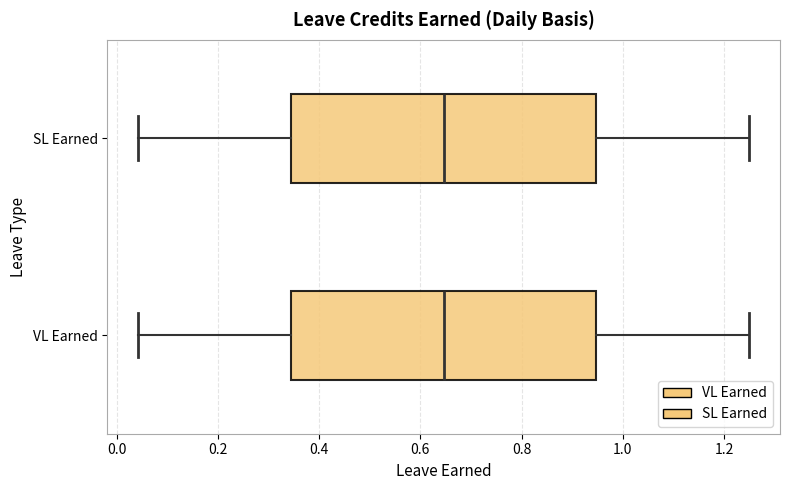

Reading bottom to top, transcribe this box plot: for each box, give where its median line is, the range the box spans, and where its two whiskers end, as read against the x-axis. The values are not printed on the chart, so give them approximately, as read against the axis.

VL Earned: median 0.64, box 0.34 to 0.94, whiskers 0.04 to 1.26
SL Earned: median 0.64, box 0.34 to 0.94, whiskers 0.04 to 1.26